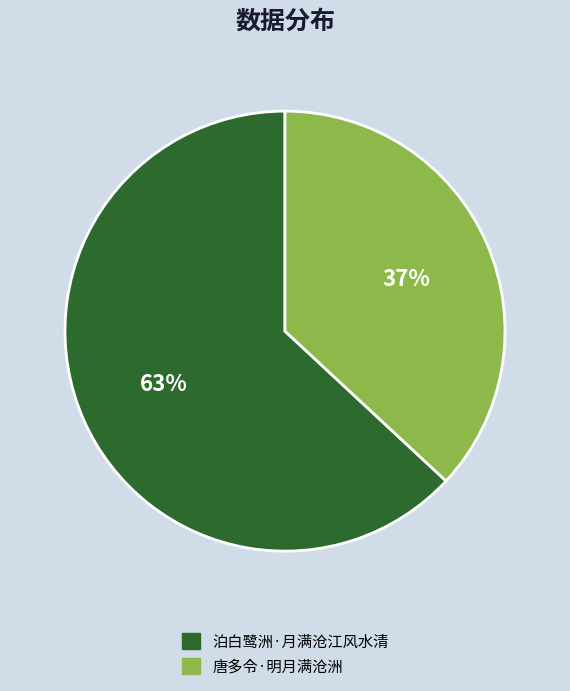

Which slice is the smallest?

唐多令·明月满沧洲